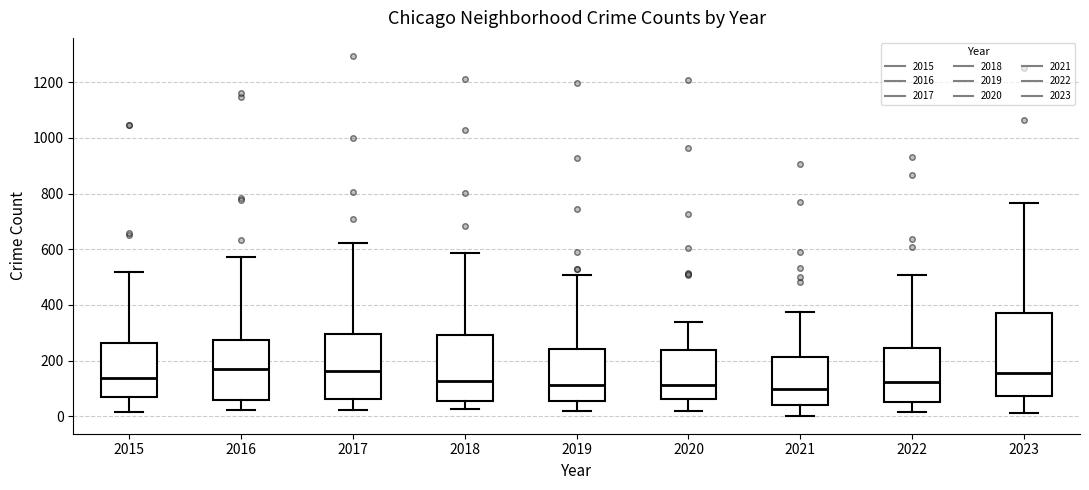

Comparing the boxes themselves (not the whiskers), which one is the tallest?

2023